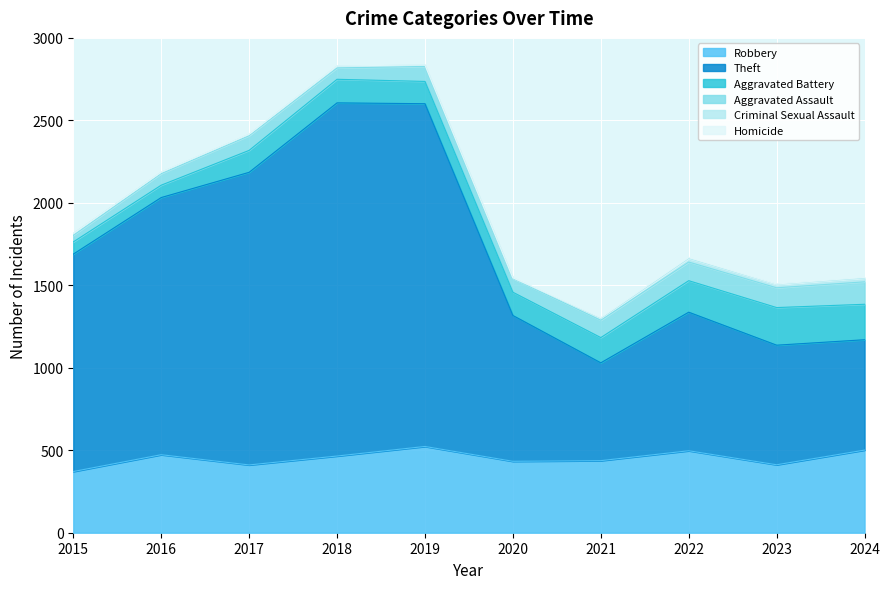

At which category is the sum across all series the highest?

2019